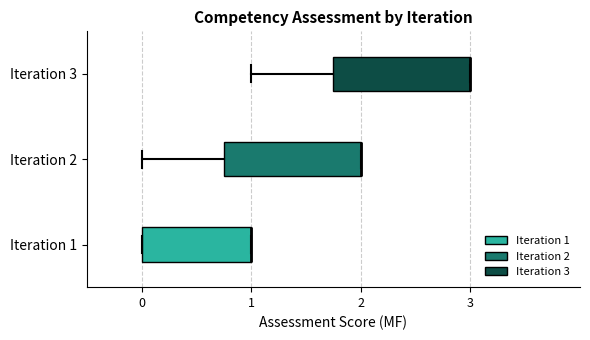

Reading bottom to top, read every box against the x-axis: the position of its median line, the range the box covers, and the ends of its whiskers. The values are not printed on the chart, so give them approximately, as read against the axis.

Iteration 1: median 1.0 (drawn on the box's right edge), box 0.0 to 1.0, whiskers 0.0 to 1.0
Iteration 2: median 2.0 (drawn on the box's right edge), box 0.8 to 2.0, whiskers 0.0 to 2.0
Iteration 3: median 3.0 (drawn on the box's right edge), box 1.8 to 3.0, whiskers 1.0 to 3.0